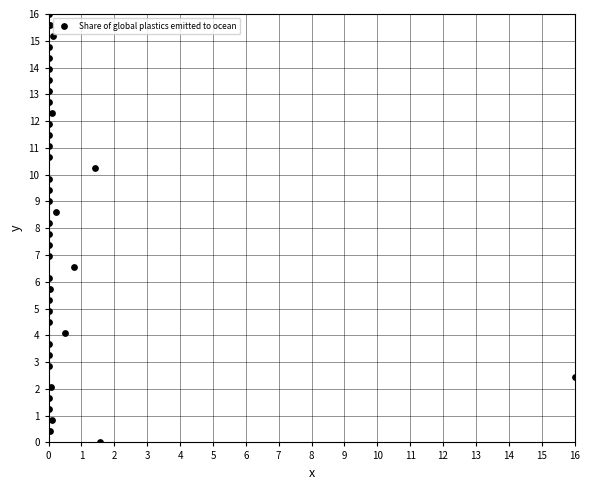

What is the range of X values (max minus min)?

16.0